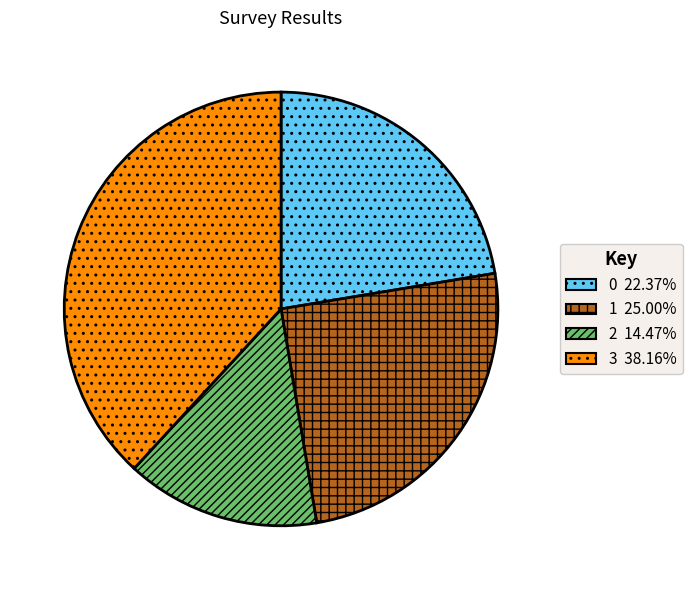

Is there any slice that represents more than half of the pie?

No